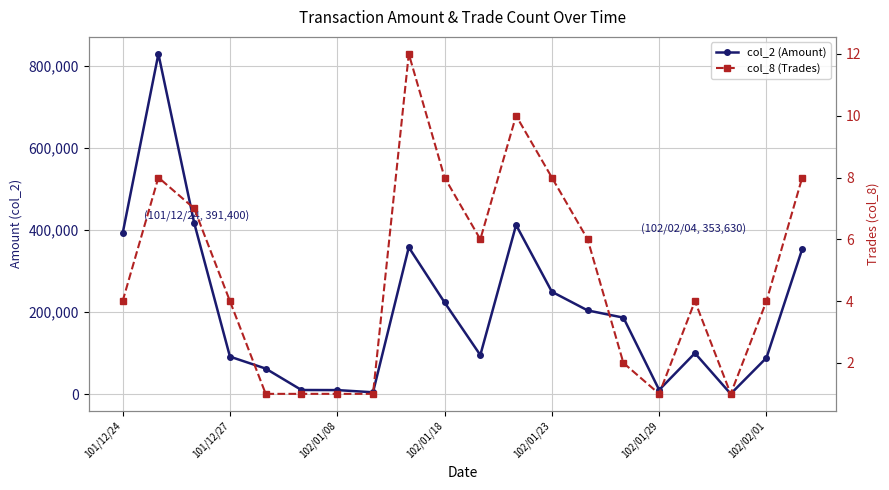

What is the greatest value displayed?

828400